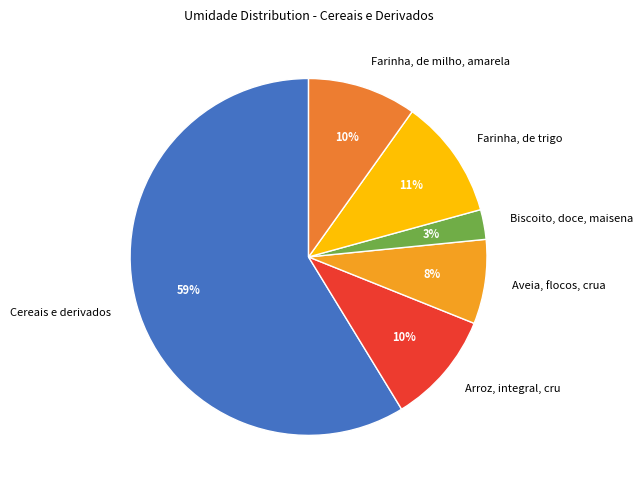

How many segments does this pie chart have?

6